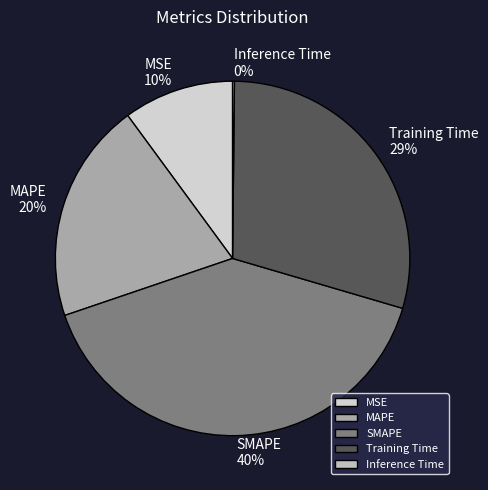

Which category has the biggest portion of the pie?

SMAPE